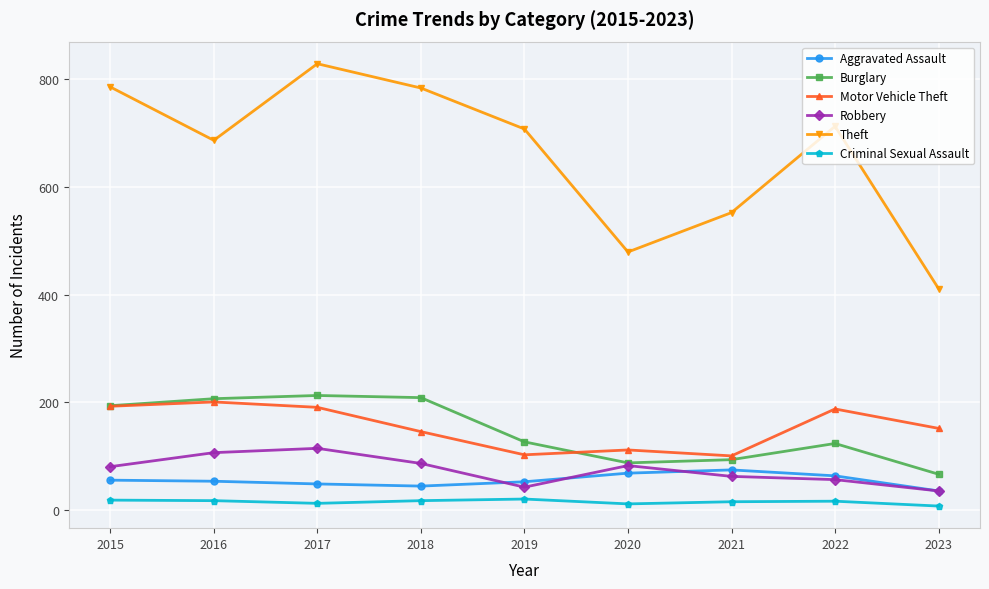

Does the chart display data point markers on the line(s)?

Yes